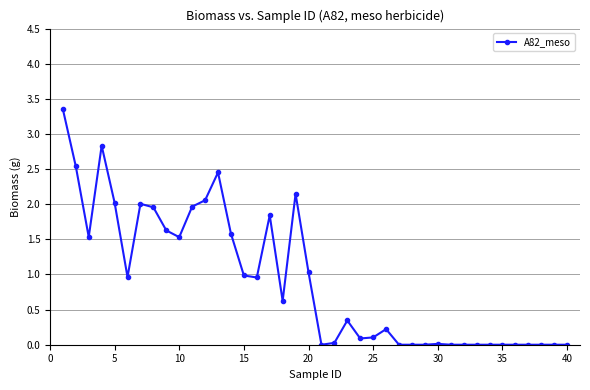

What is the average value?

0.9